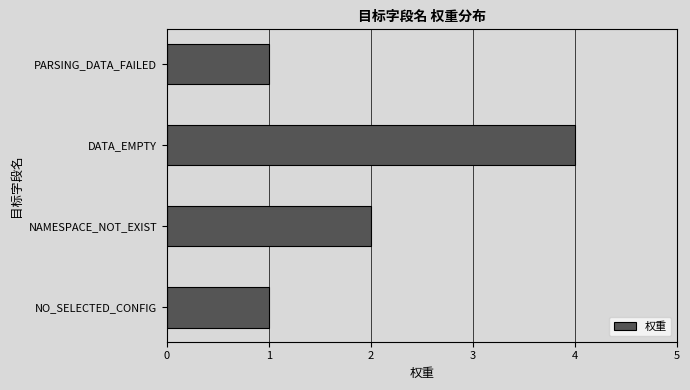

True or false: the data shows 1 at NAMESPACE_NOT_EXIST.

False